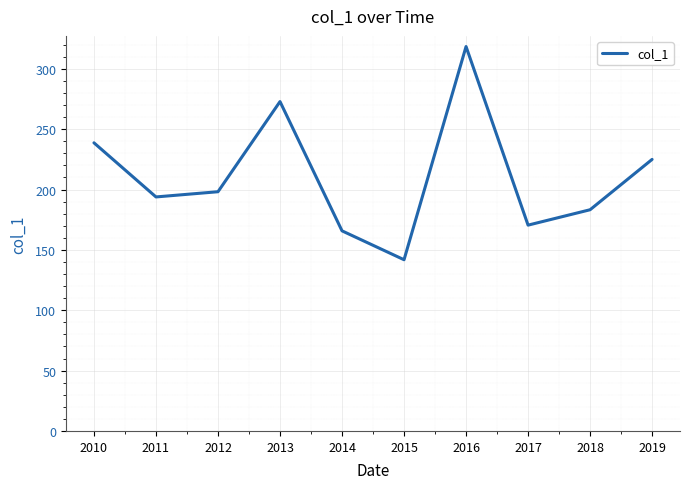

What is the difference between the maximum and minimum values?

176.6